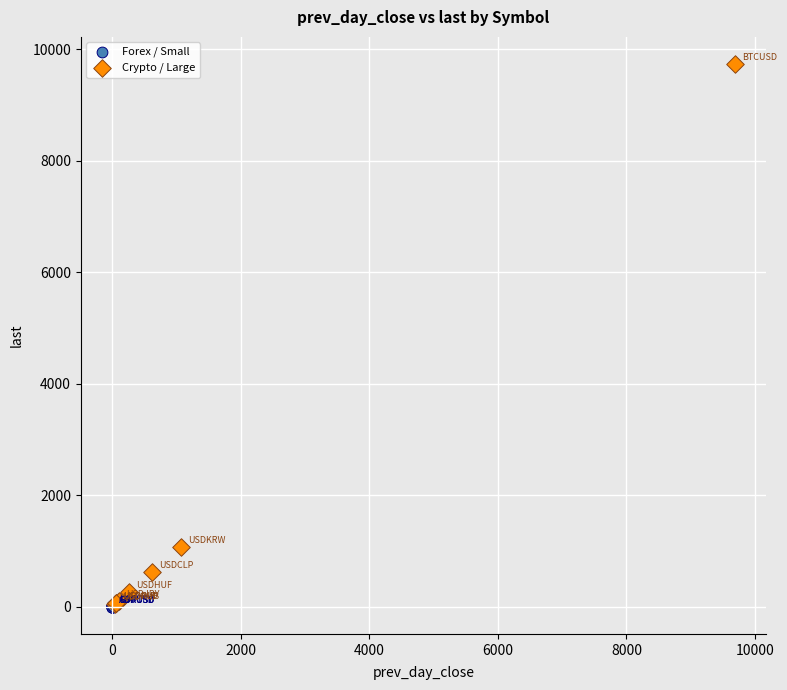

Which series contains the highest Y value?

Crypto / Large